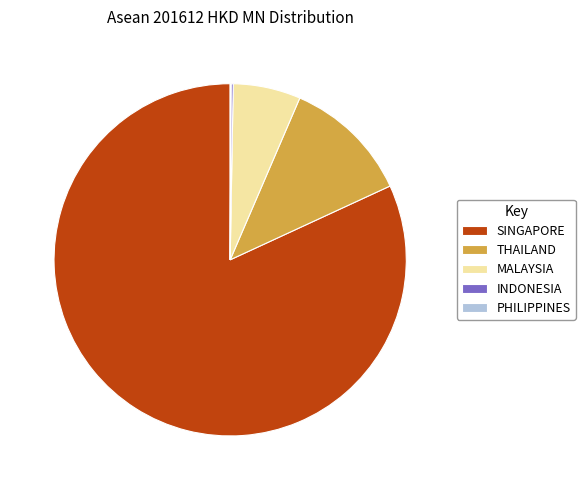

Does SINGAPORE represent more than half of the total?

Yes